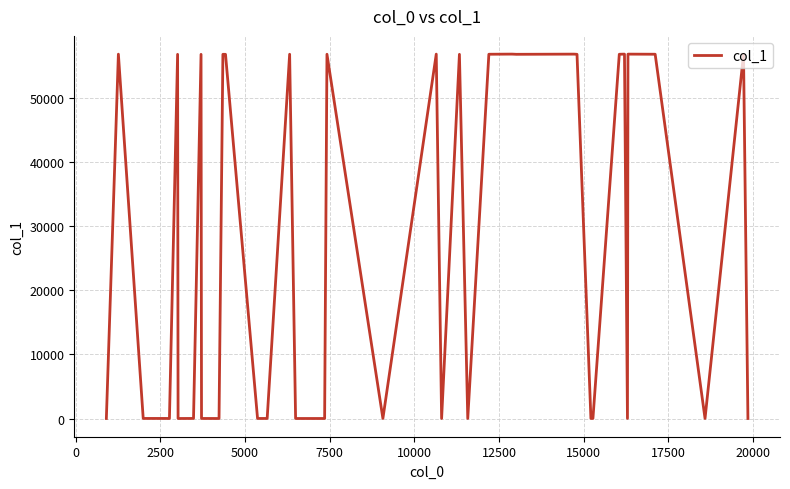

What is the maximum value shown in the chart?

56859